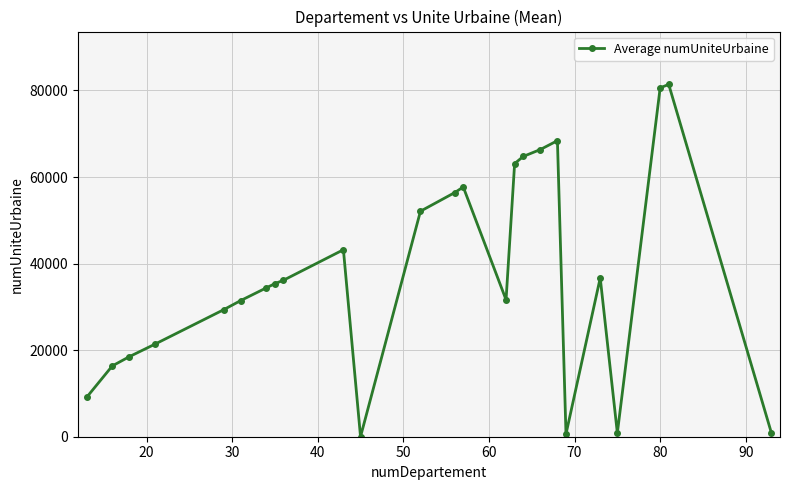

What is the value of the 19th point from the left?

68402.0